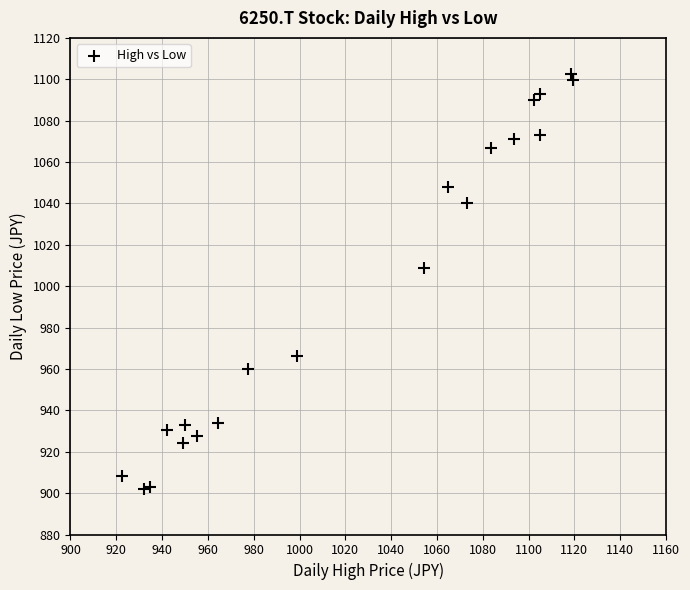

What Y value in the scatter plot is closest to 1002?

1008.9